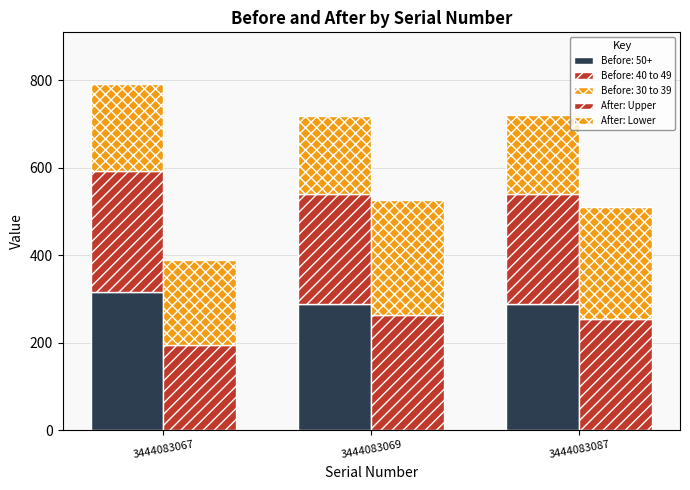

Which category has the highest value in the After: Lower series?

3444083069